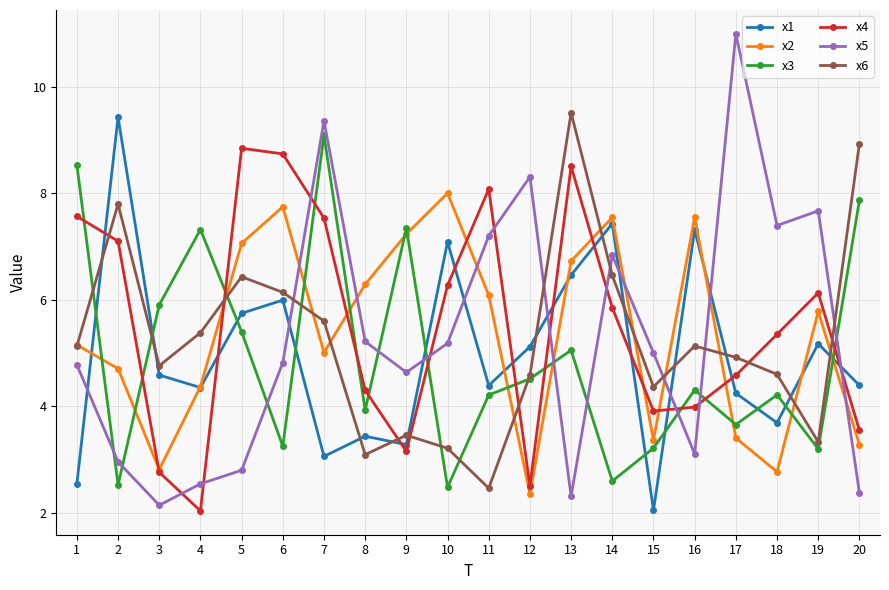

Does the chart have visible grid lines?

Yes